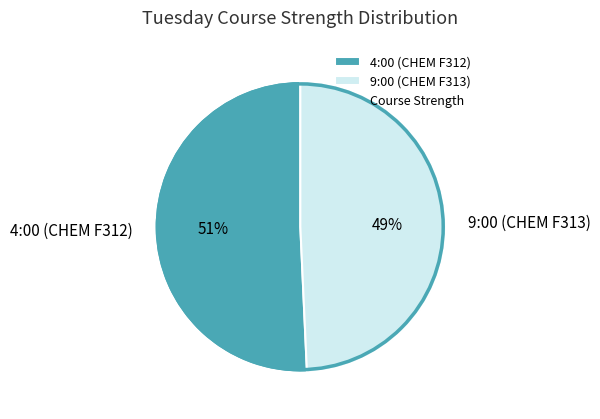

What is the smallest slice in the pie chart?

9:00 (CHEM F313)